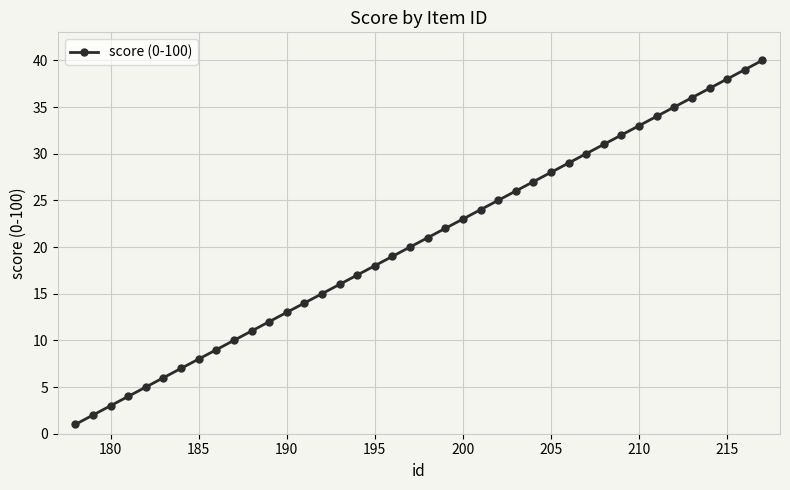

What is the maximum value shown in the chart?

40